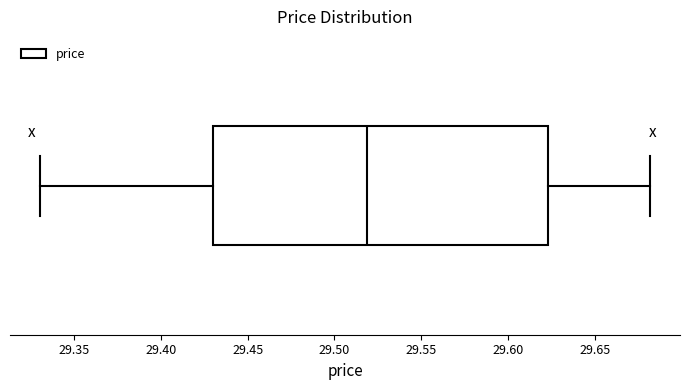

Where is the left edge of the box on the x-axis? The values are not printed on the chart, so give them approximately, as read against the axis.

29.430